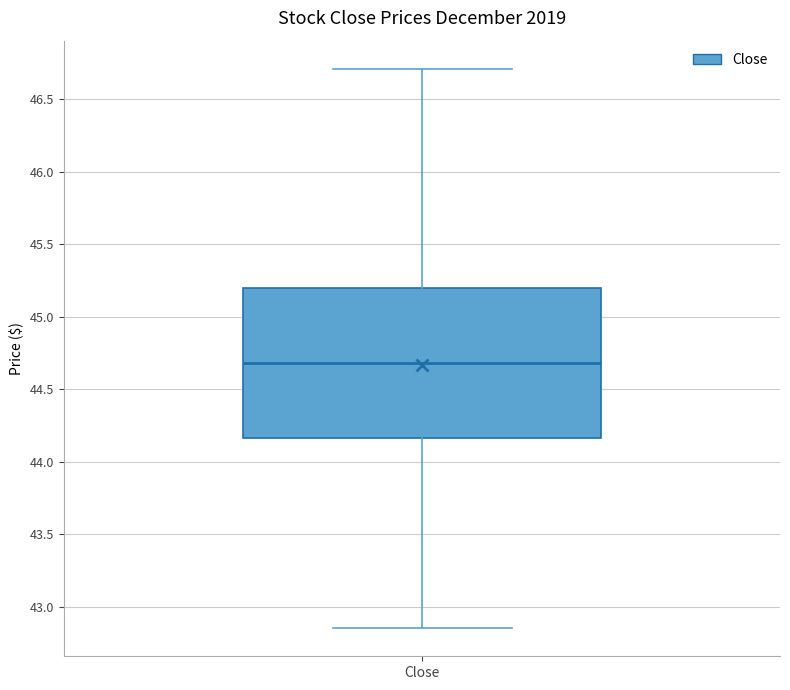

Where does the lower whisker of the box for Close end on the y-axis? The values are not printed on the chart, so give them approximately, as read against the axis.

42.85